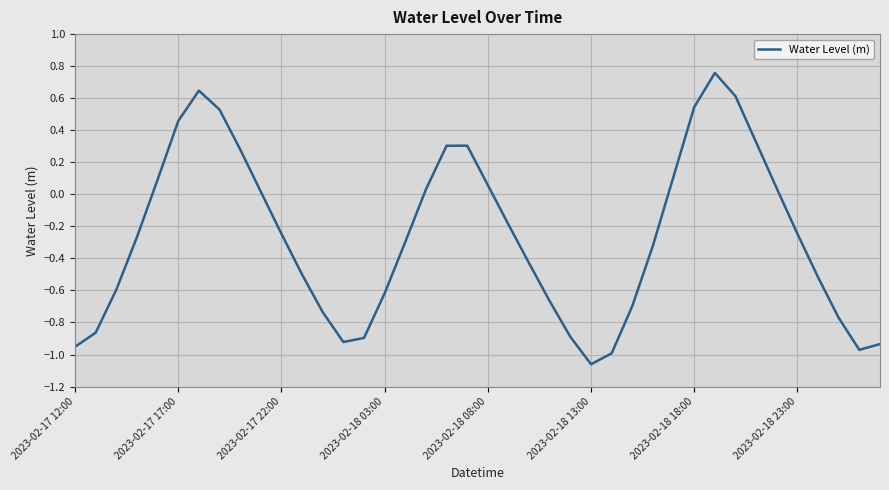

How many interior local peaks (higher than both neighbors) does the data have?

3